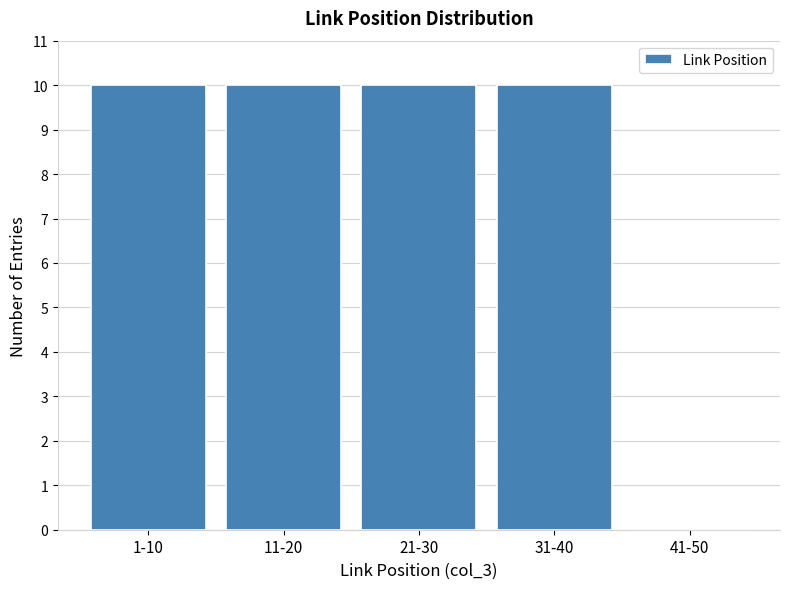

Reading left to right, what are all the values shown in this chart?

1-10=10	11-20=10	21-30=10	31-40=10	41-50=0